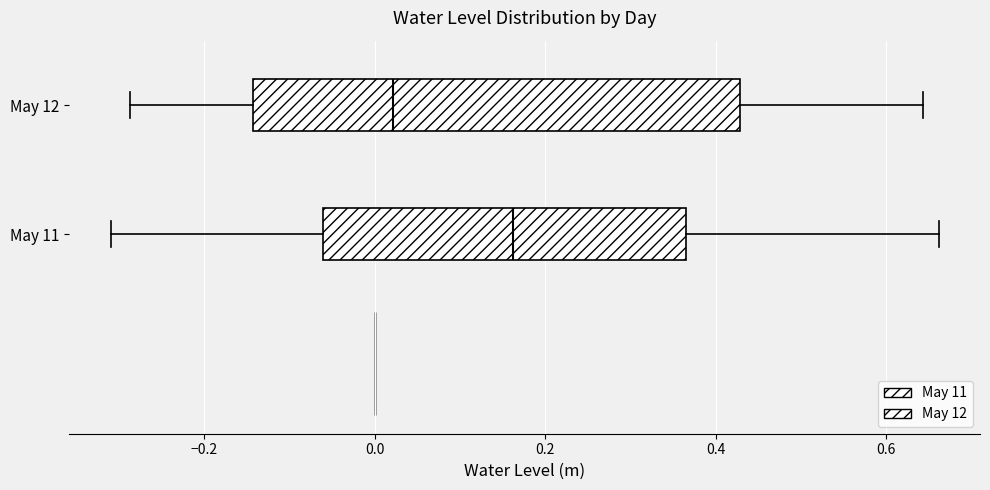

Where does the median line of the box for May 12 sit on the x-axis? The values are not printed on the chart, so give them approximately, as read against the axis.

0.02